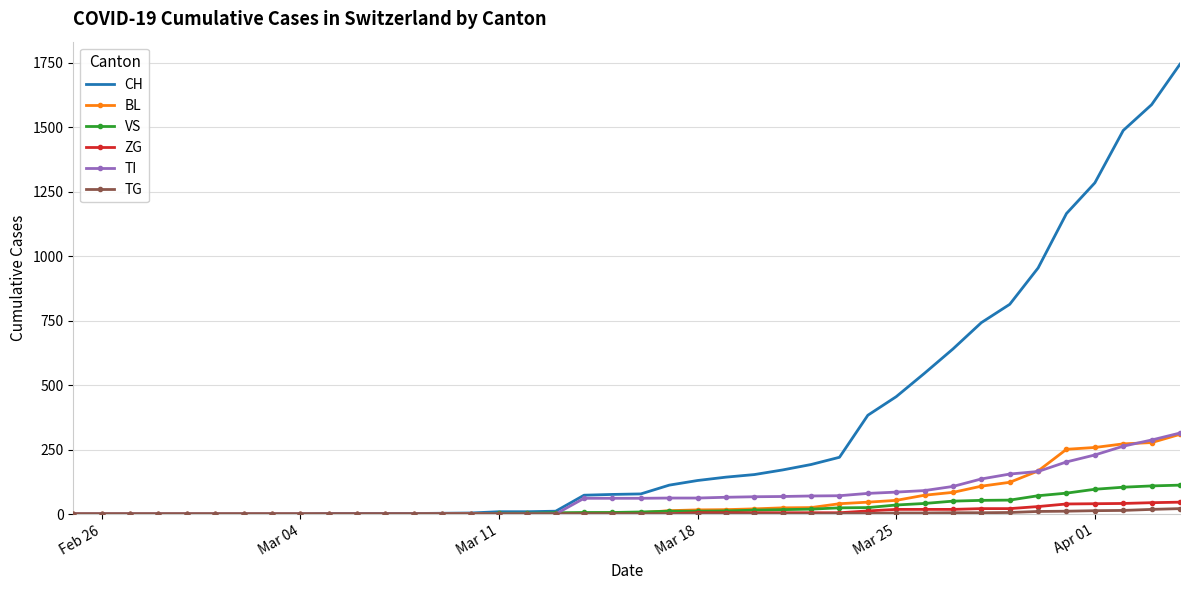

What is the highest value of the BL series?

309